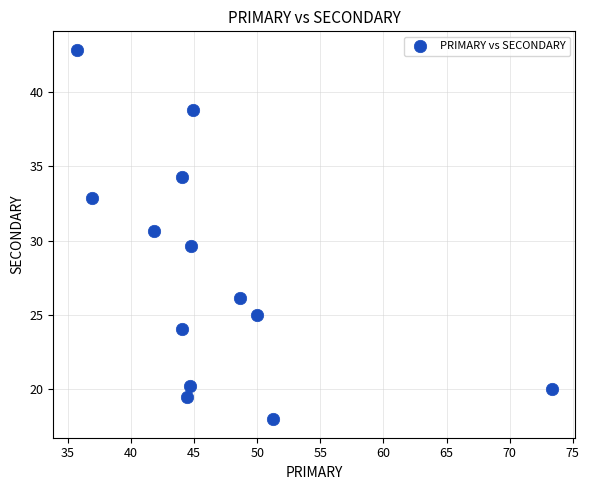

What is the range of Y values (max minus min)?

24.9